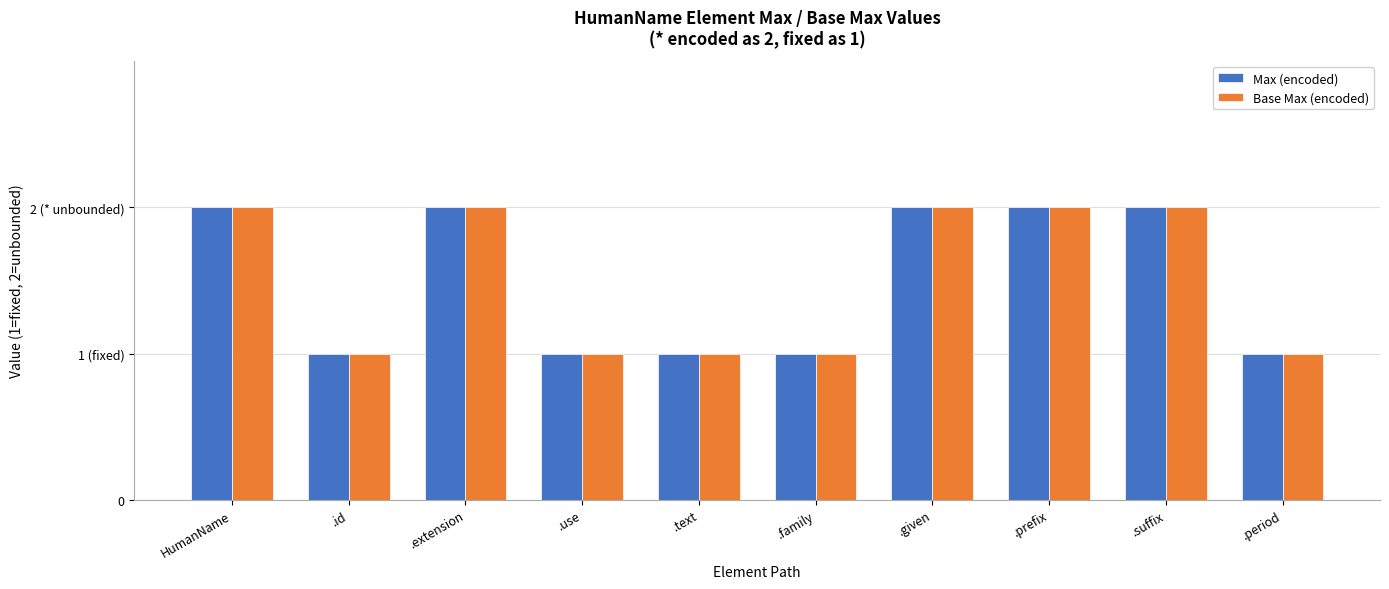

What is the greatest value displayed?

2